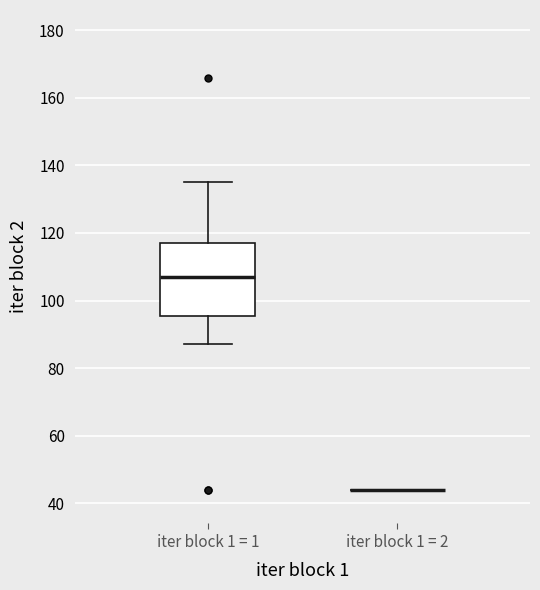

Reading left to right, read every box against the y-axis: the position of its median line, the range the box covers, and the ends of its whiskers. The values are not printed on the chart, so give them approximately, as read against the axis.

iter block 1 = 1: median 108, box 96 to 118, whiskers 88 to 136
iter block 1 = 2: box collapsed to a line at 44, whiskers 44 to 44